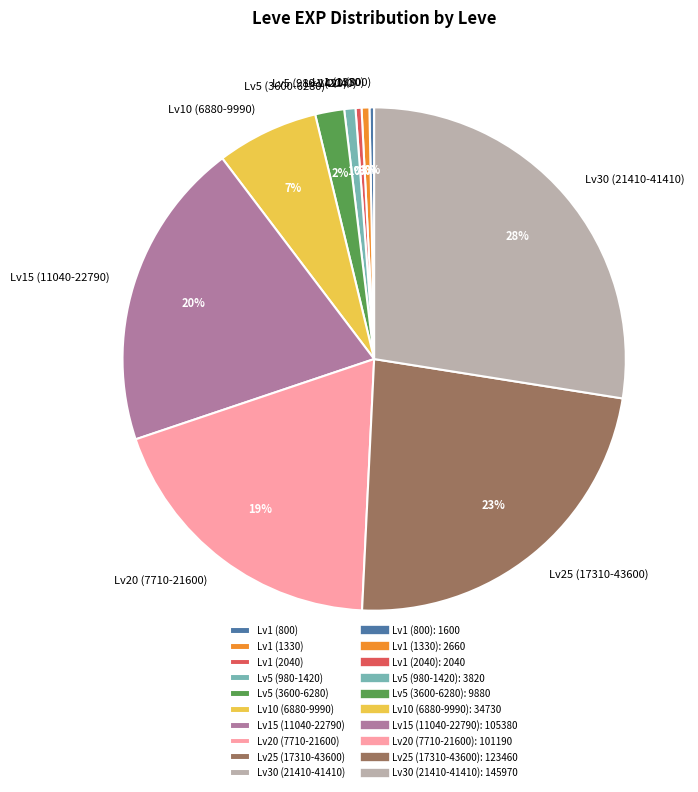

To the nearest percent, what is the combined percentage of Lv1 (800) and Lv15 (11040-22790)?

20%